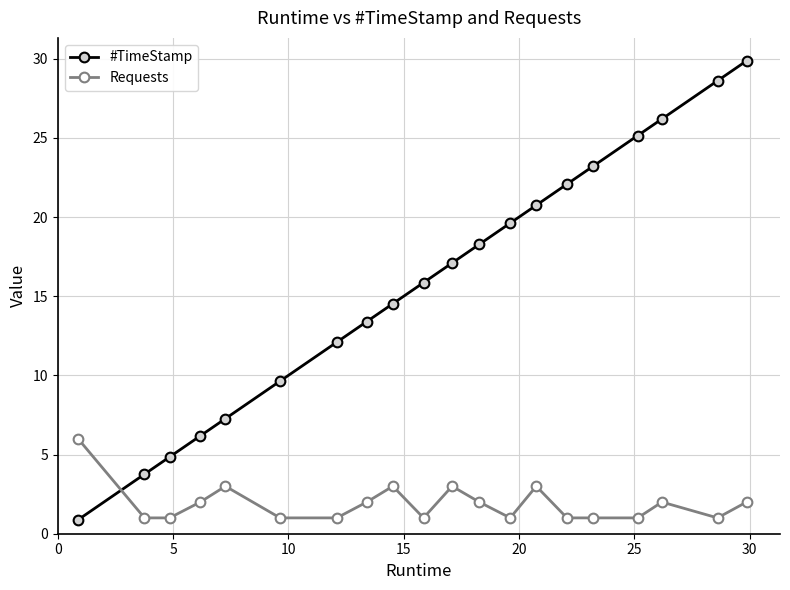

What is the minimum value shown in the chart?

0.9